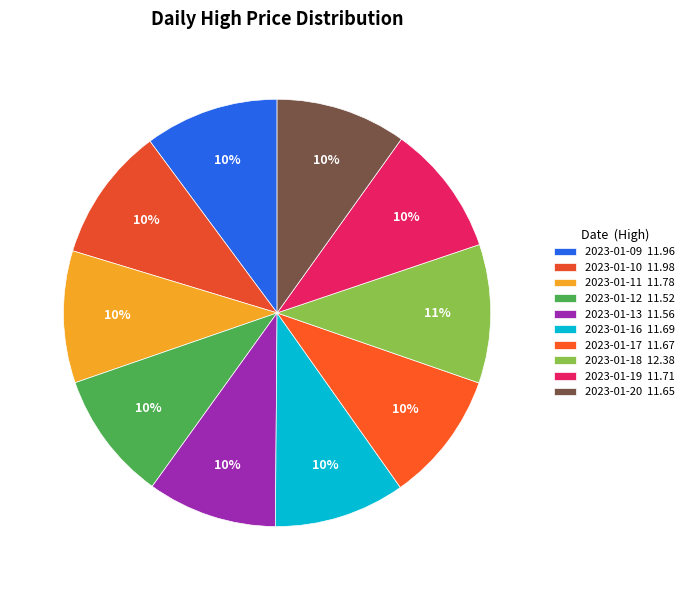

True or false: 2023-01-12 accounts for 10% of the total.

True